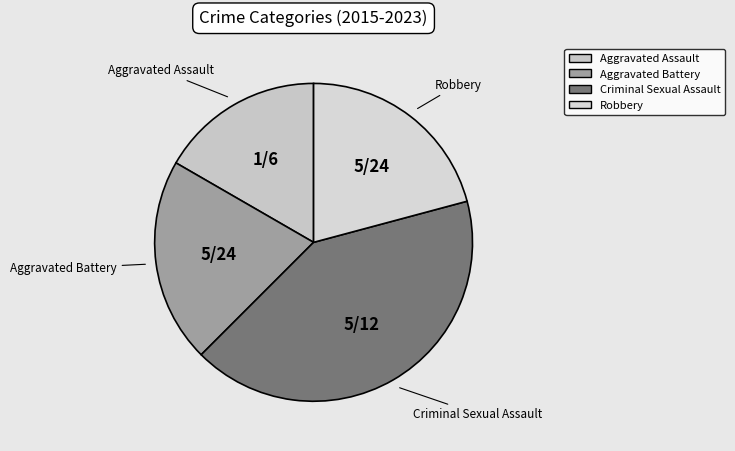

The Aggravated Assault slice represents 28% of the pie. True or false?

False